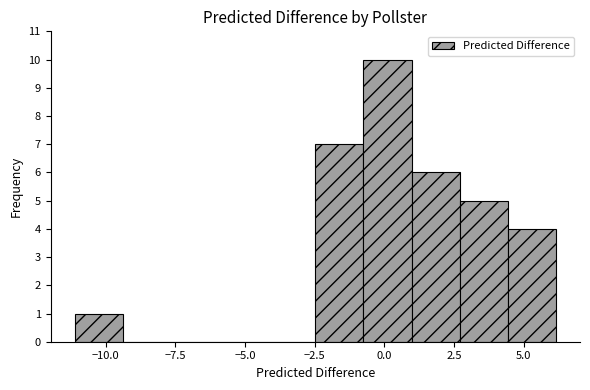

Read against the x-axis, roughly where is the centre of the tallest bar?

0.0